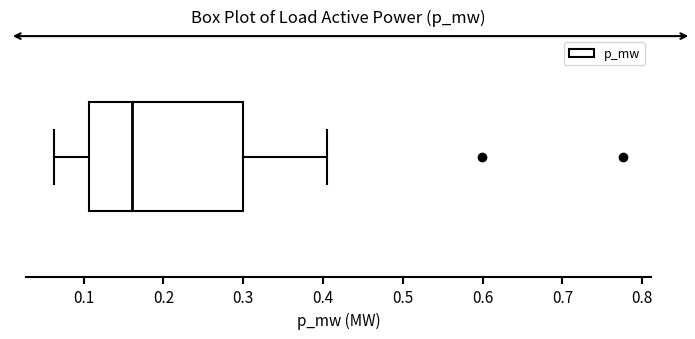

Where does the right whisker of the box end on the x-axis? The values are not printed on the chart, so give them approximately, as read against the axis.

0.40